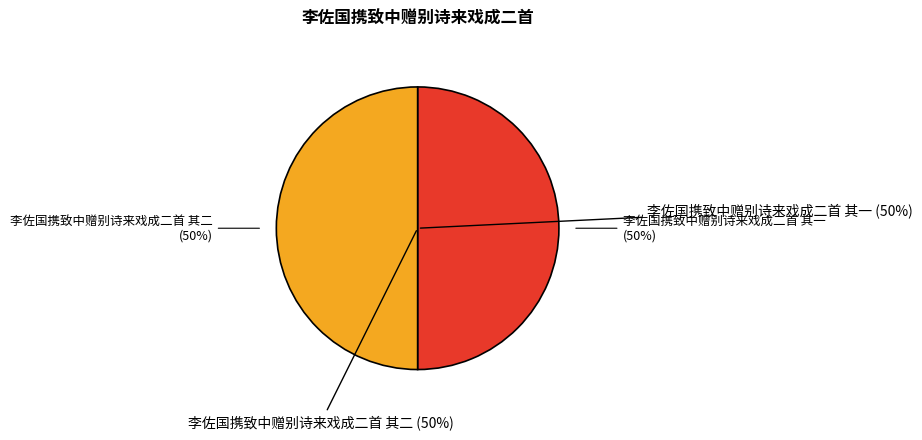

Which slice is the smallest?

李佐国携致中赠别诗来戏成二首 其二